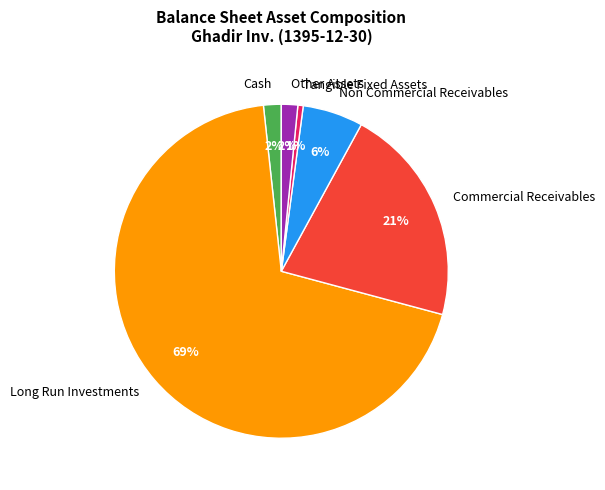

Is the sum of Tangible Fixed Assets and Non Commercial Receivables greater than half?

No